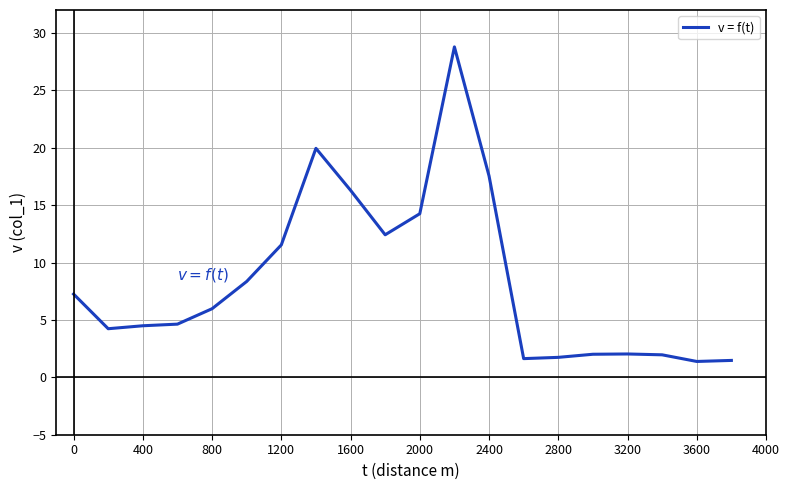

What is the difference between the maximum and minimum values?

27.4